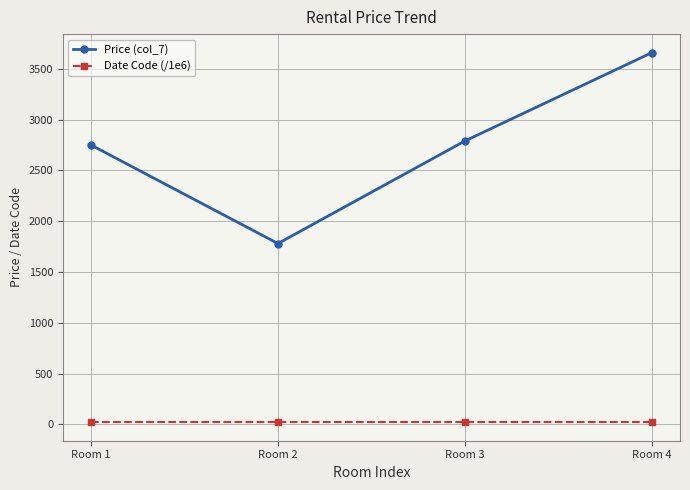

True or false: Price (col_7) and Date Code (/1e6) cross at least once.

False